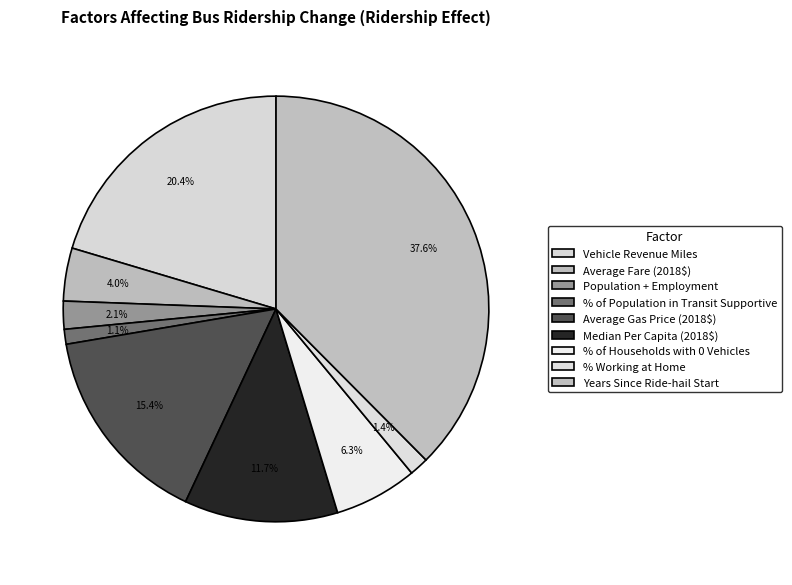

How many segments does this pie chart have?

9